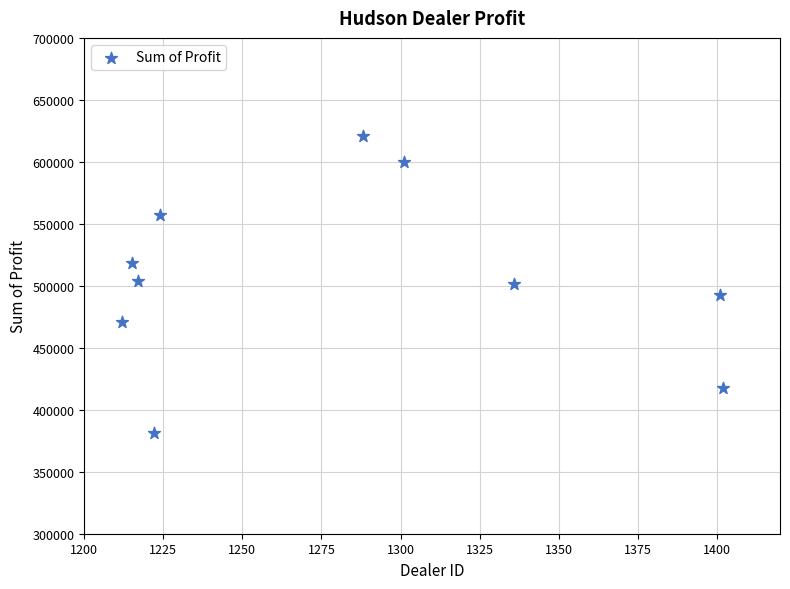

What is the average X value?

1281.8